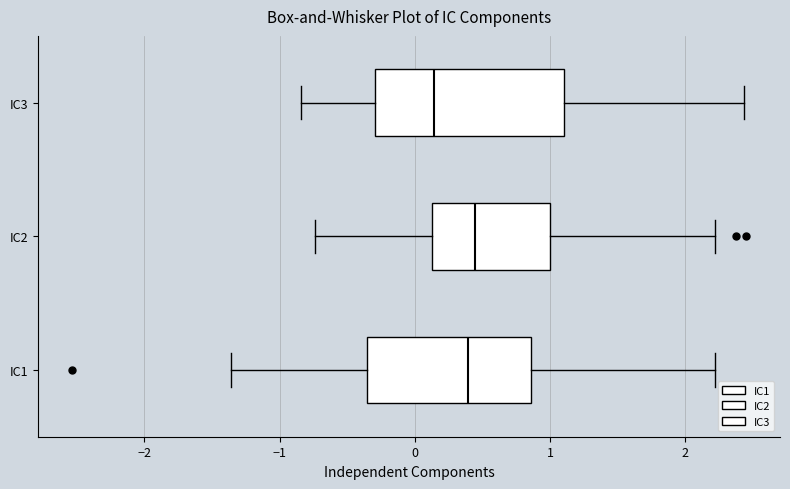

Where does the right whisker of the box for IC2 end on the x-axis? The values are not printed on the chart, so give them approximately, as read against the axis.

2.2